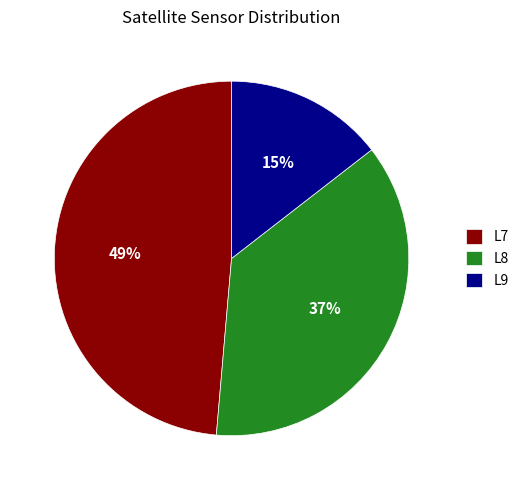

To the nearest percent, what is the average slice percentage?

33%